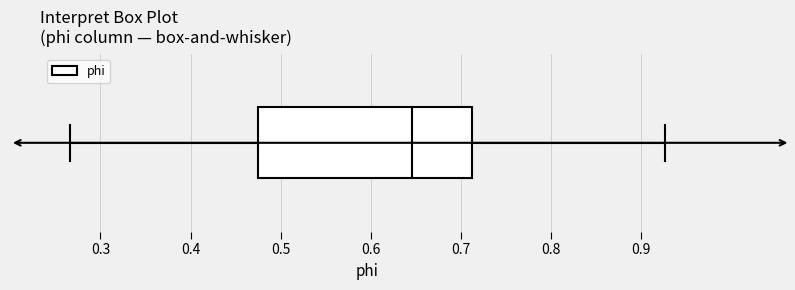

Where is the right edge of the box on the x-axis? The values are not printed on the chart, so give them approximately, as read against the axis.

0.71